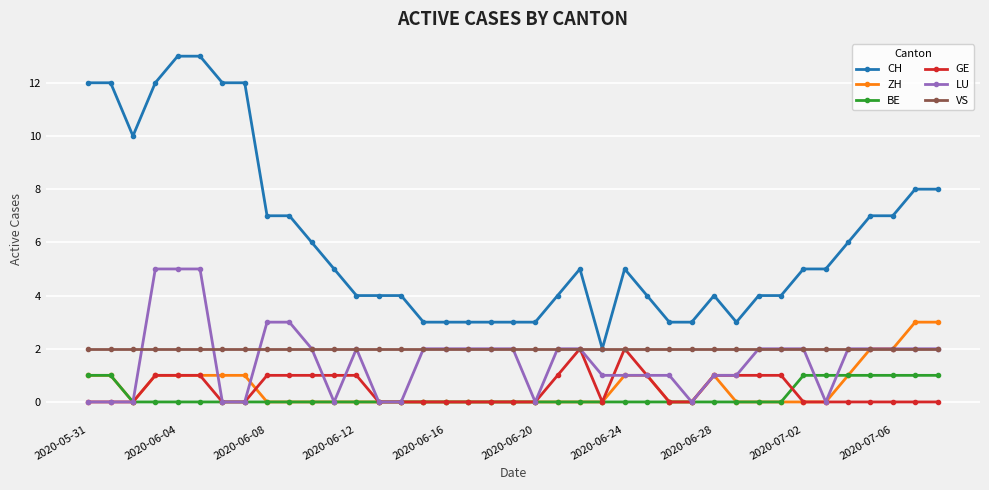

Which series has the widest spread of values?

CH